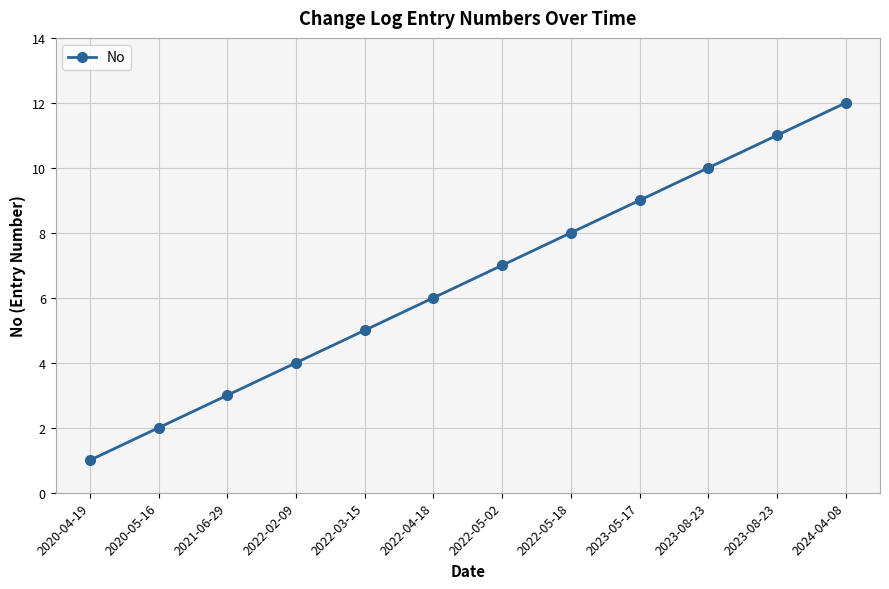

Rank the categories by value from lowest to highest.

2020-04-19, 2020-05-16, 2021-06-29, 2022-02-09, 2022-03-15, 2022-04-18, 2022-05-02, 2022-05-18, 2023-05-17, 2023-08-23, 2023-08-23, 2024-04-08